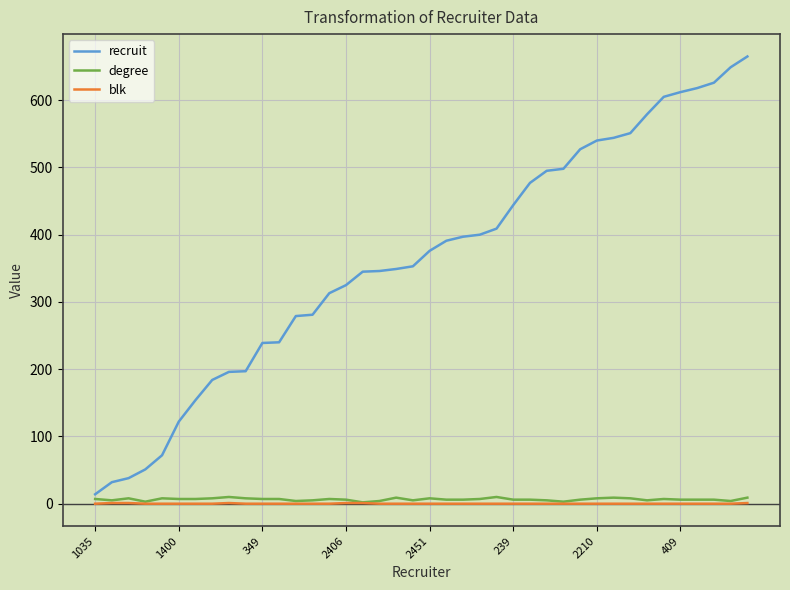

Which series has the largest total across all categories?

recruit